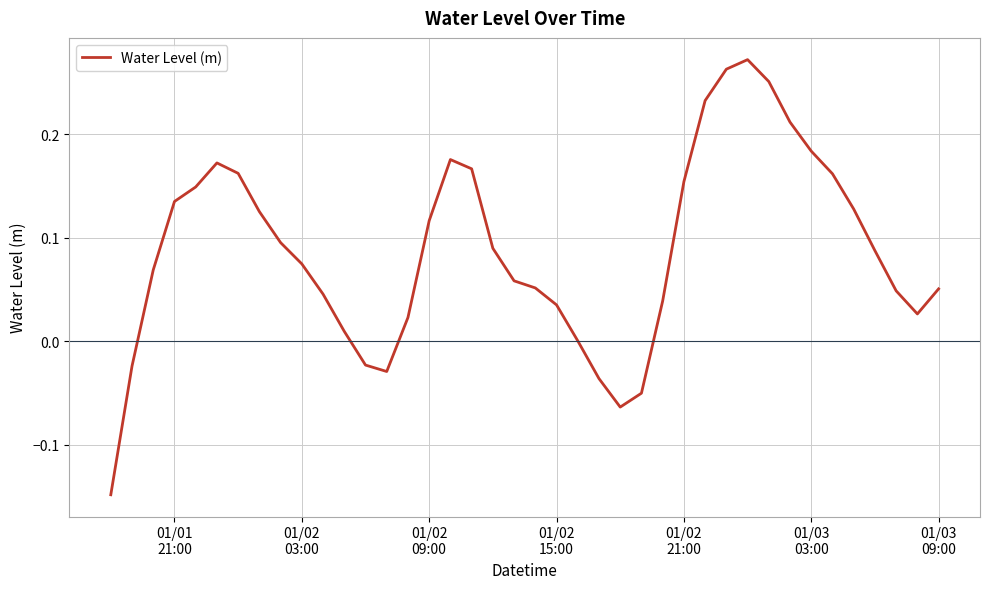

How many lines are shown in the chart?

1